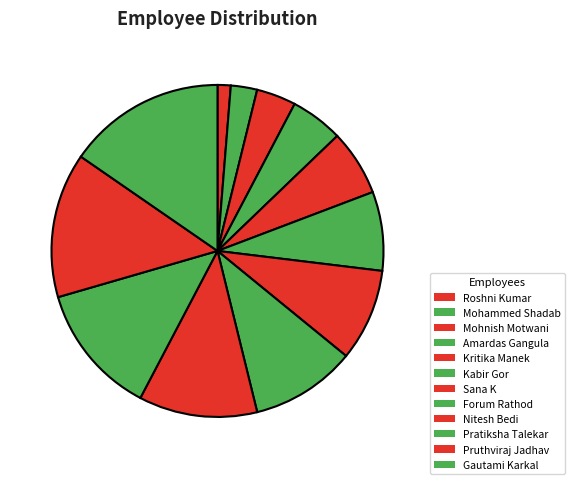

How many segments does this pie chart have?

12